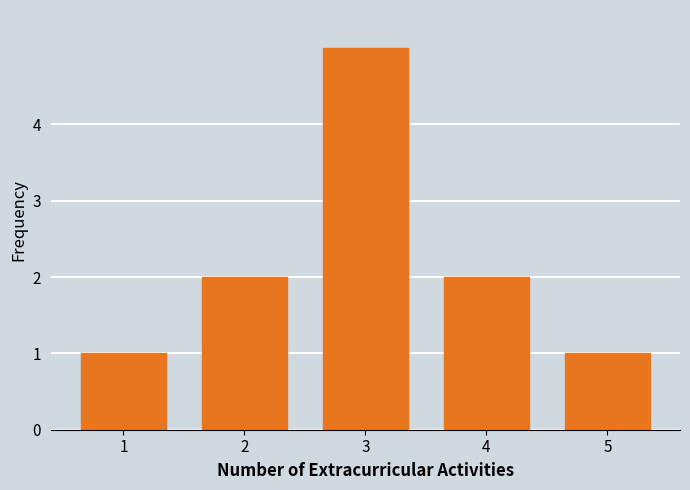

Reading left to right, extract all data points from this chart.

1	2	5	2	1